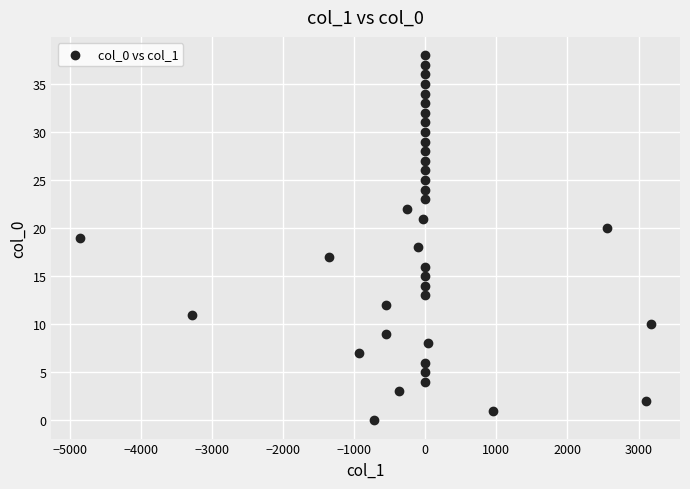

What is the range of Y values (max minus min)?

38